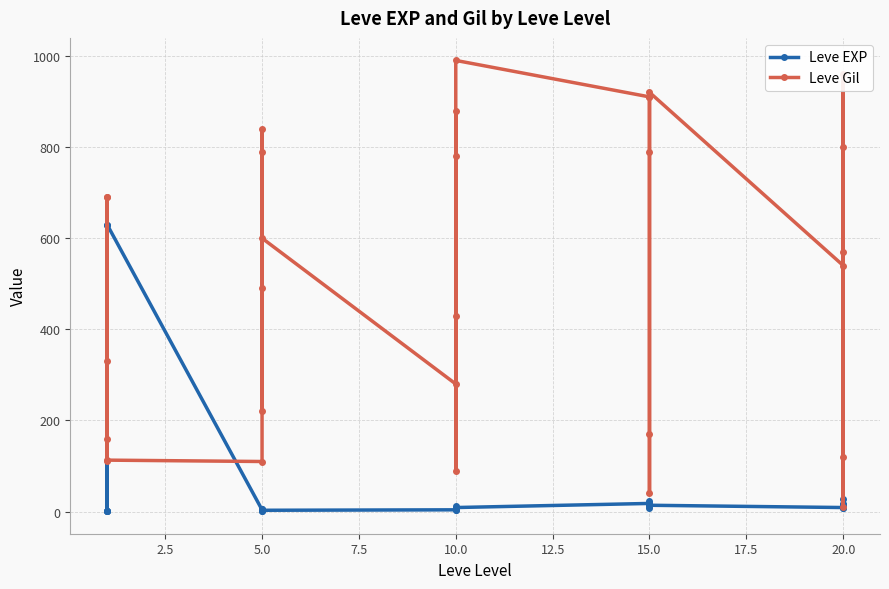

True or false: Leve Gil and Leve EXP intersect in this chart.

True